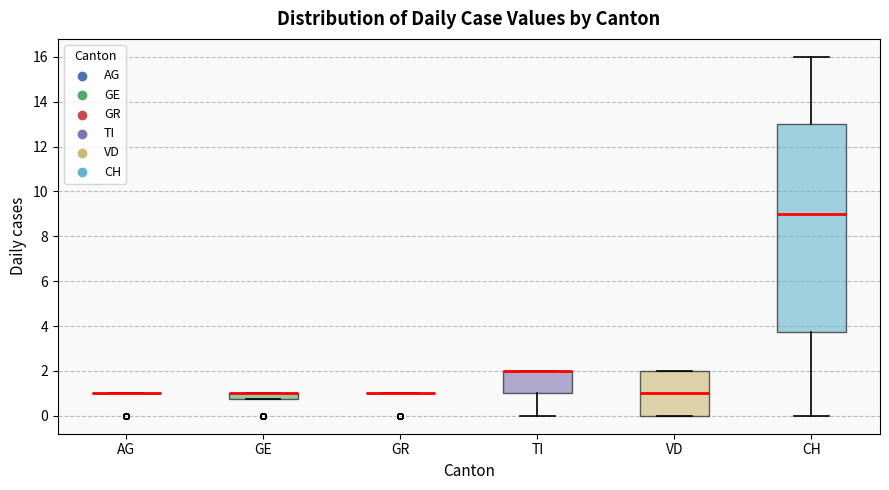

Which box is the tallest, from its lower edge to its upper edge?

CH